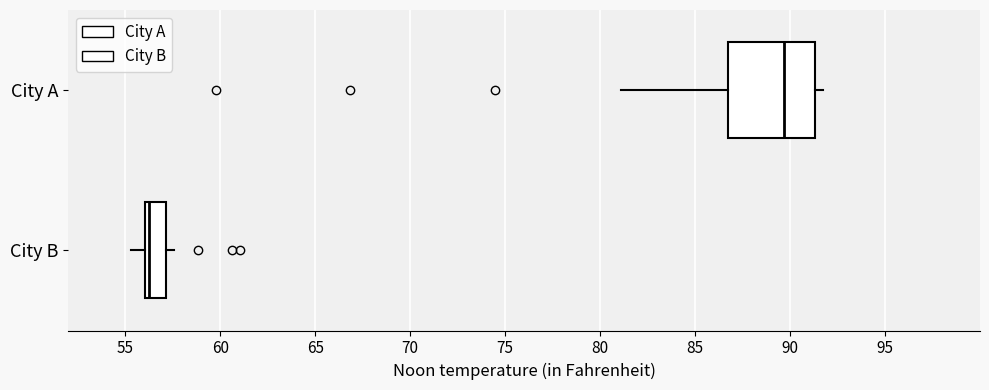

Which box's median line is the furthest to the right?

City A